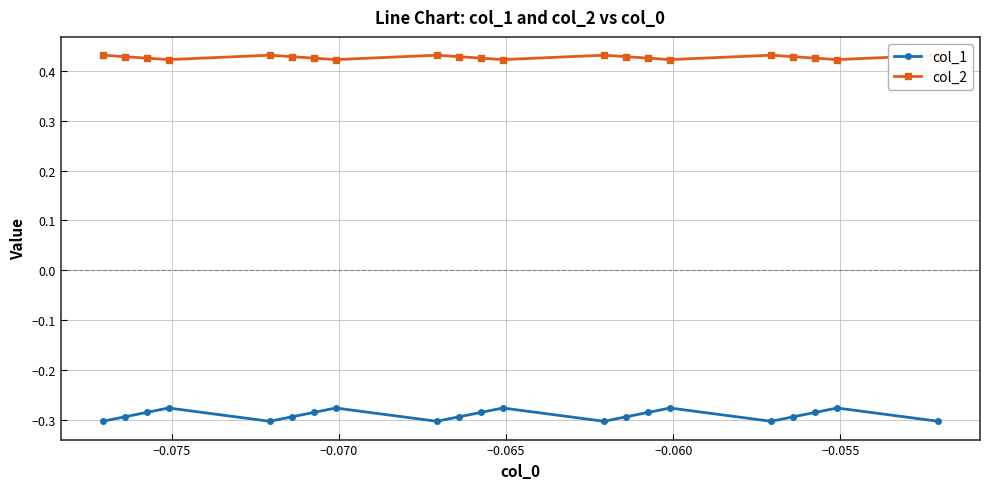

How many lines are shown in the chart?

2